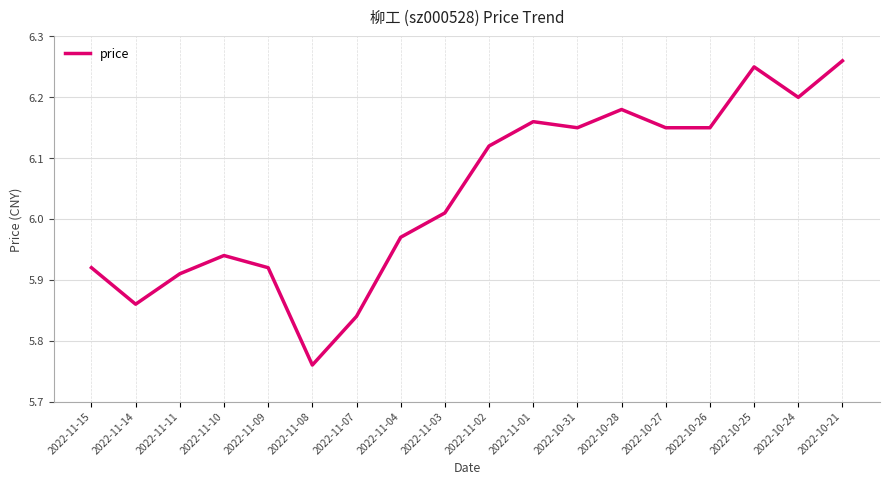

What position from the right is 2022-10-24?

2